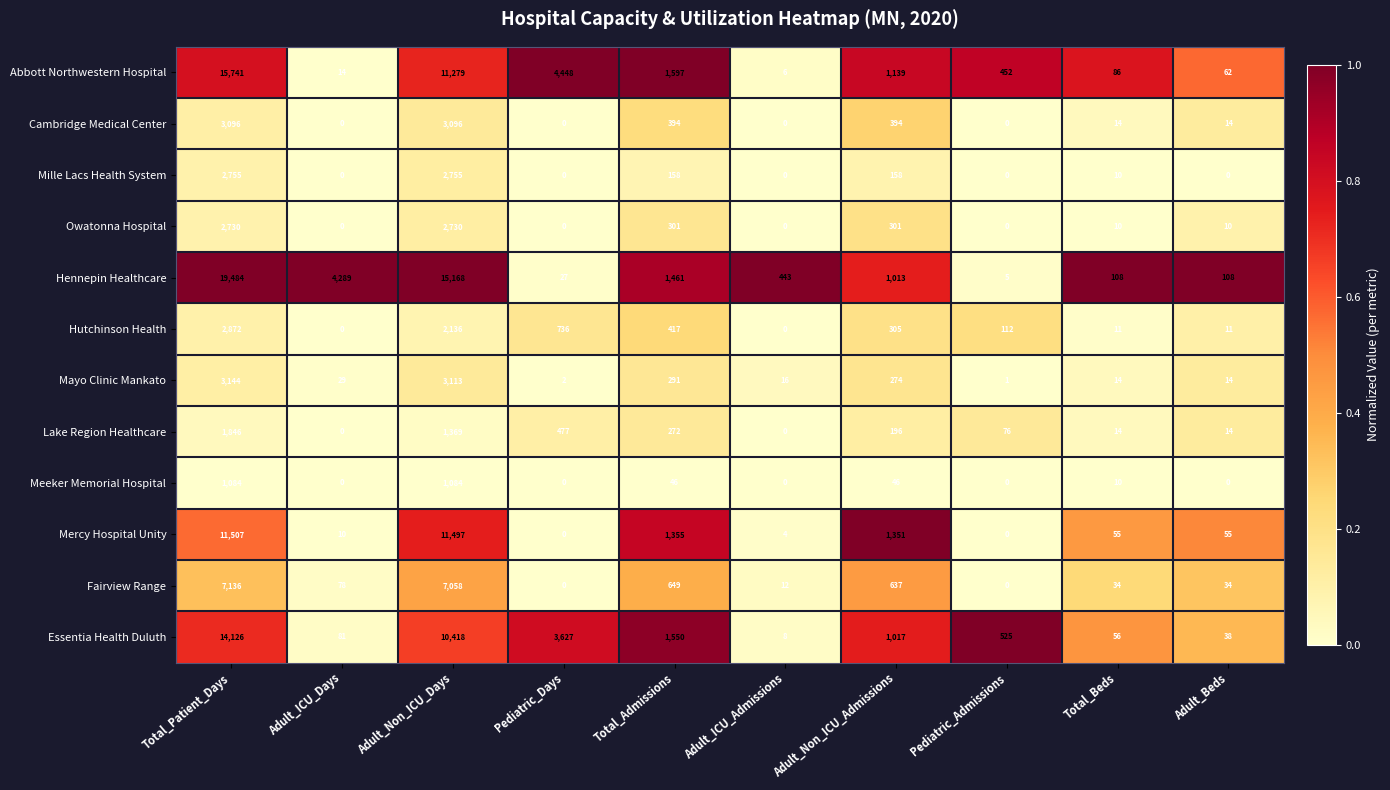

What is the maximum value shown in the chart?

19484